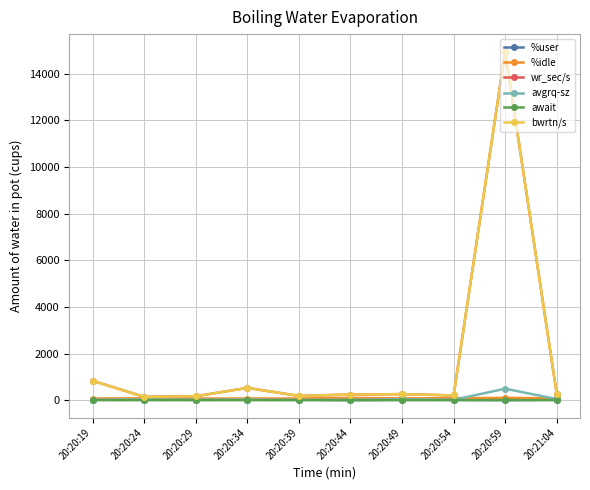

Is the value of avgrq-sz at 20:20:24 greater than the value of %user at 20:21:04?

Yes